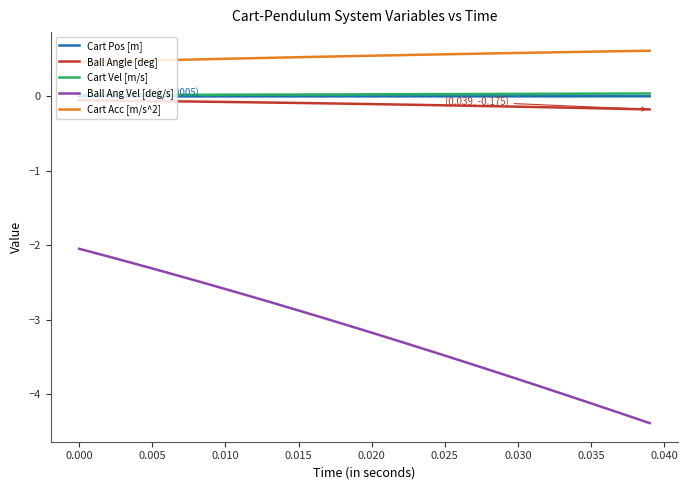

What is the average value of the Cart Acc [m/s^2] series?

0.5